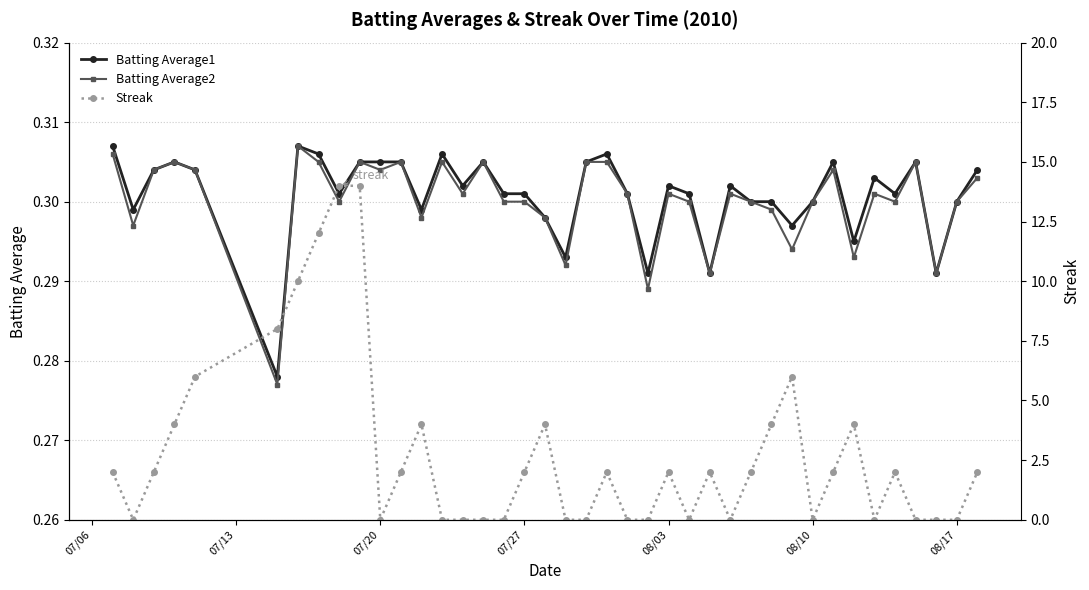

Is it true that Batting Average2 equals 0.3 at 08/10?

True